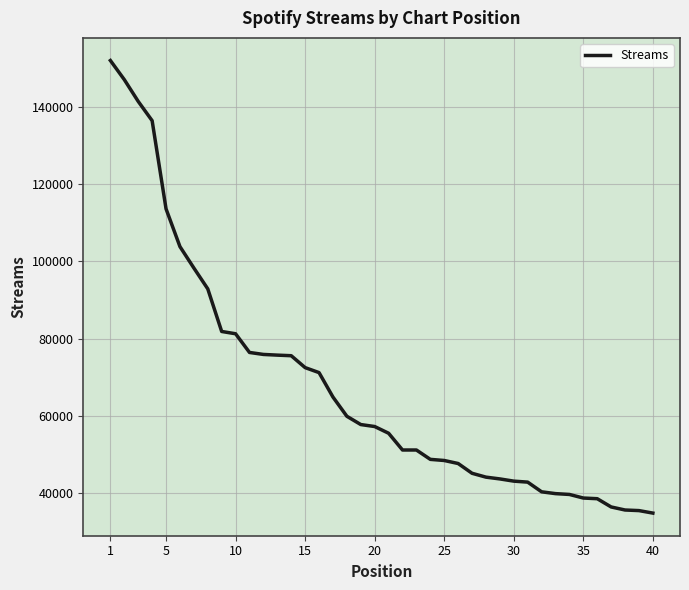

What is the difference between the maximum and minimum values?

117069